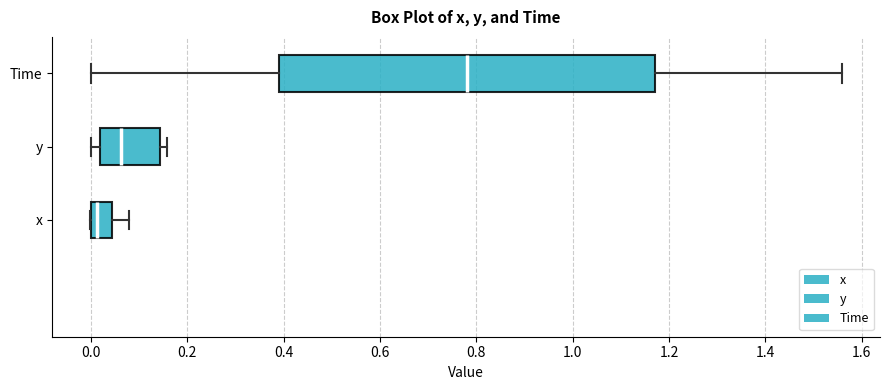

Comparing the boxes themselves (not the whiskers), which one is the widest?

Time